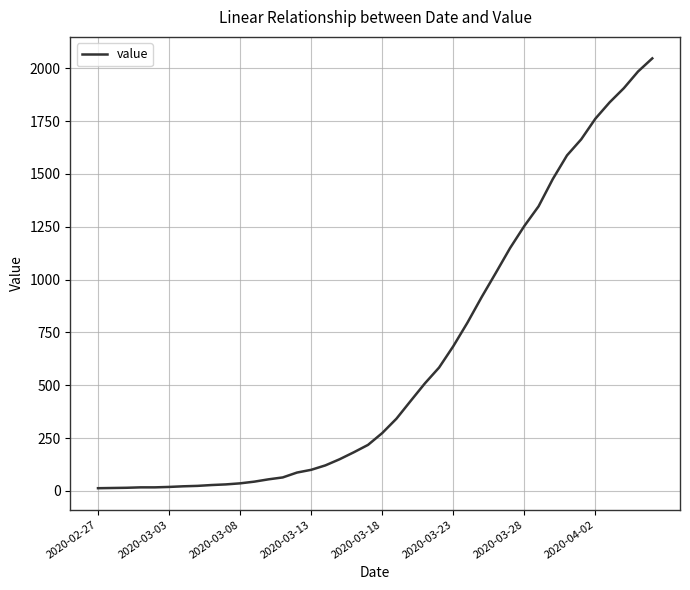

What is the difference between the second highest and second lowest values?

1971